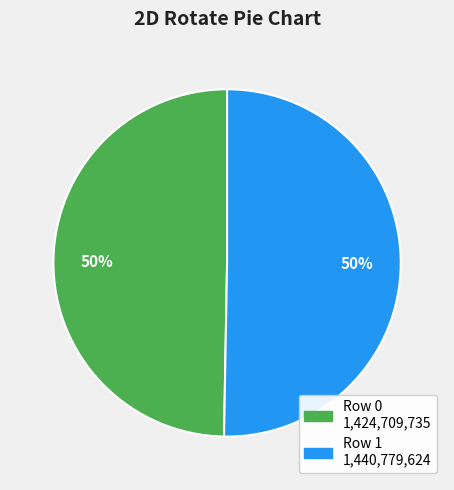

To the nearest percent, what percentage of the pie is Row 0?

50%